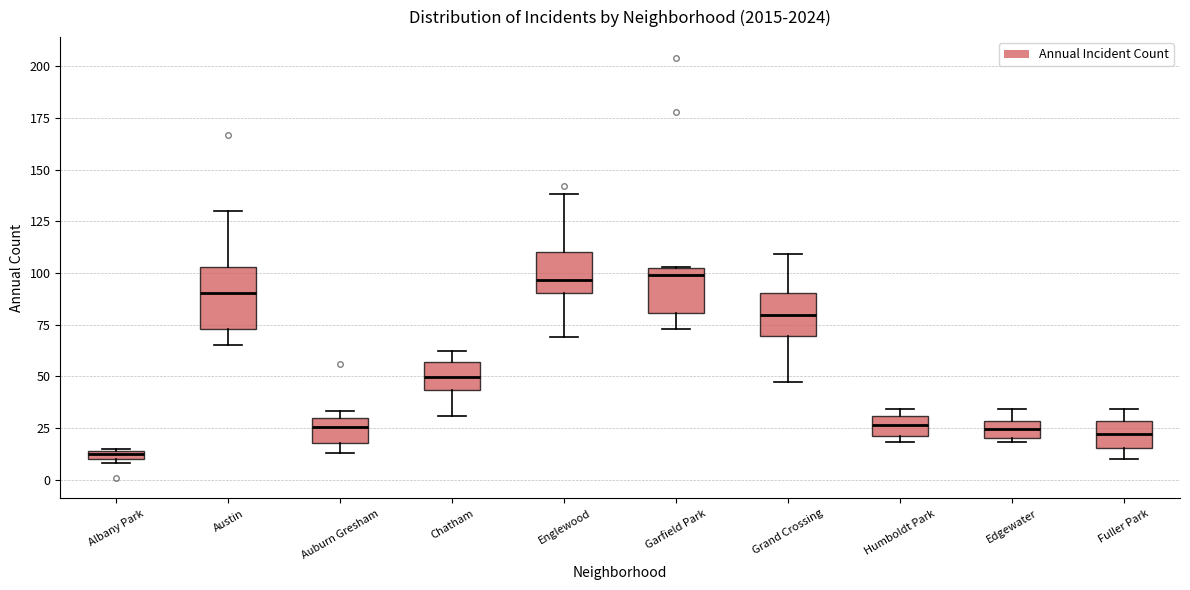

Which box has the lowest median line?

Albany Park